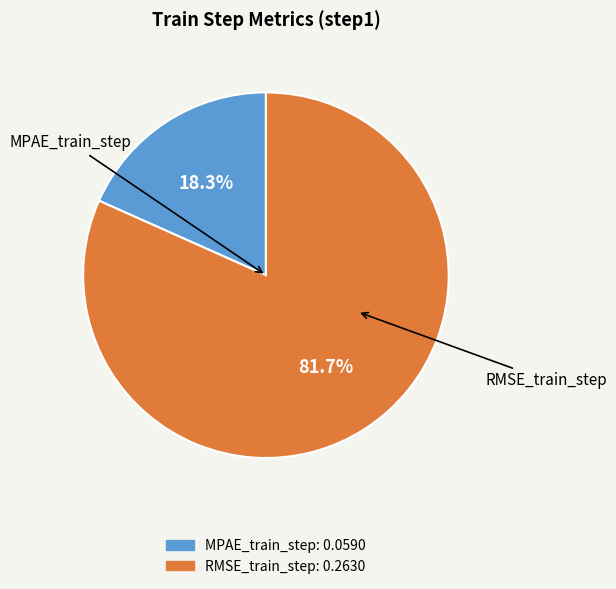

Rank the categories by value from highest to lowest.

RMSE_train_step, MPAE_train_step